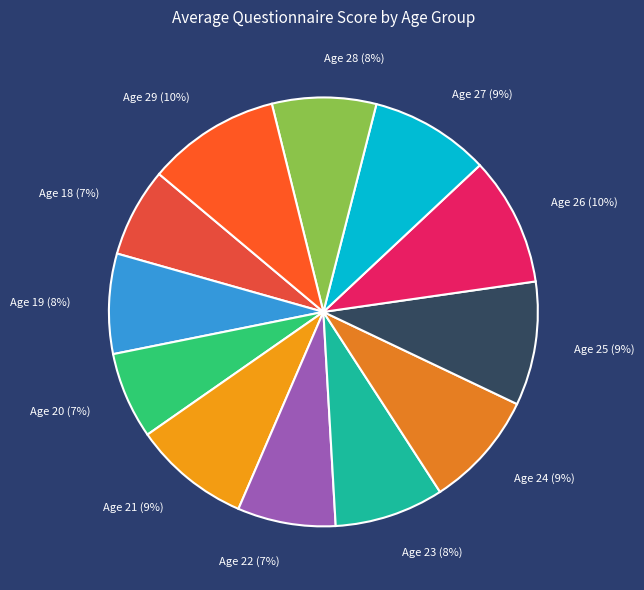

Count the number of slices in the pie.

12